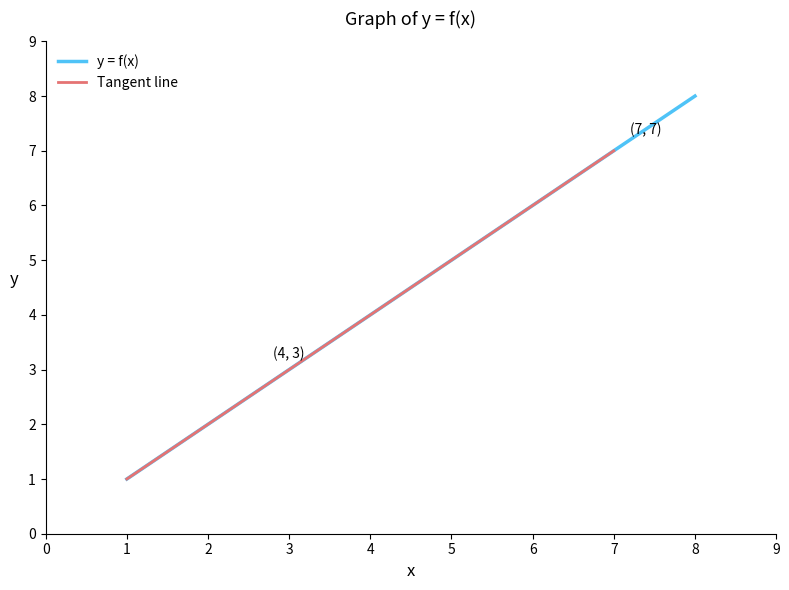

What is the lowest value of the y = f(x) series?

1.0